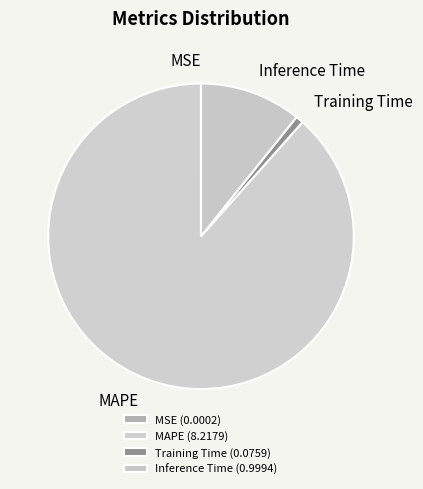

Is the sum of Training Time and MAPE greater than half?

Yes